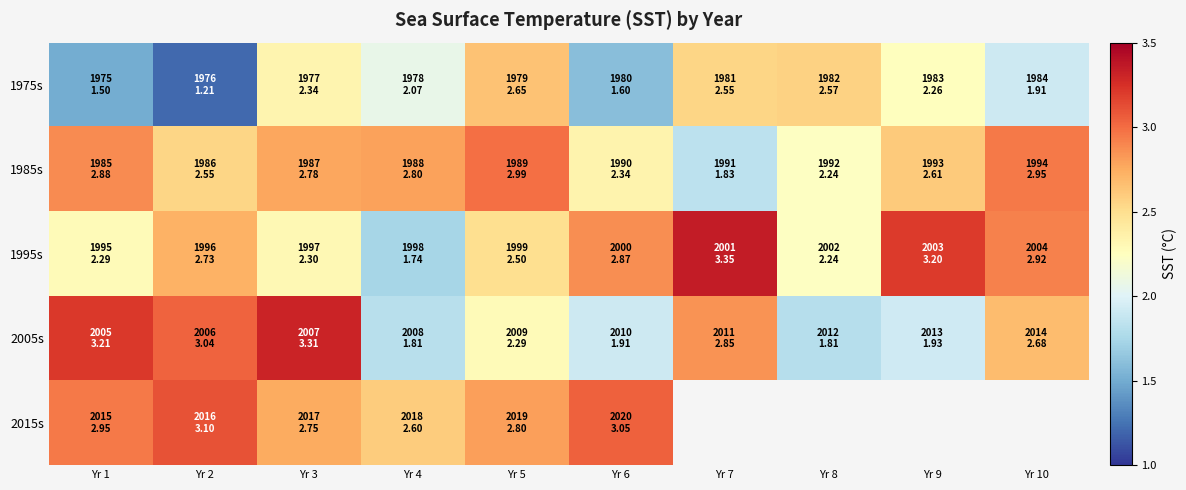

What is the approximate value of 1975s at Yr 8?

2.6